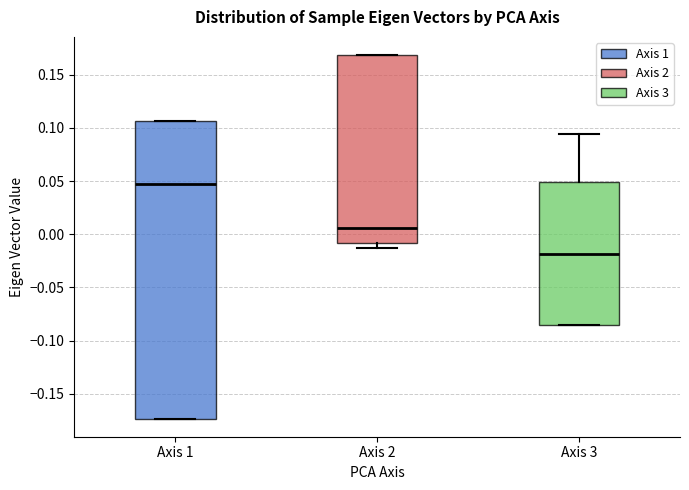

Which box is the tallest, from its lower edge to its upper edge?

Axis 1